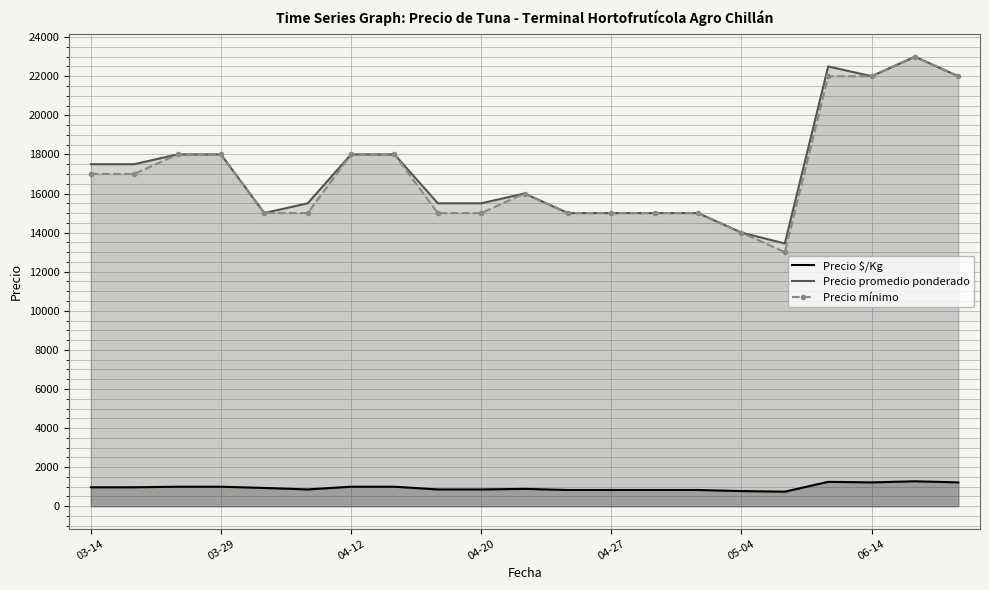

How many values in the Precio promedio ponderado series exceed 16000?

10